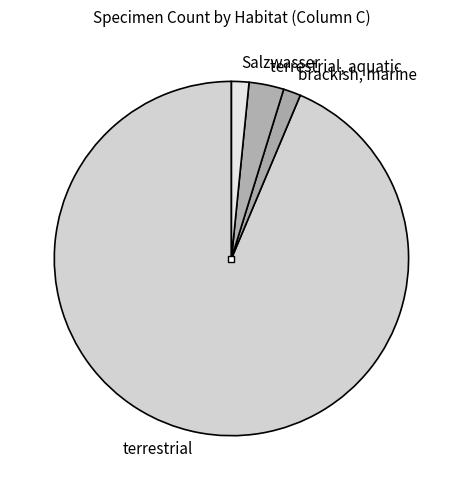

Is there a majority slice in this chart?

Yes